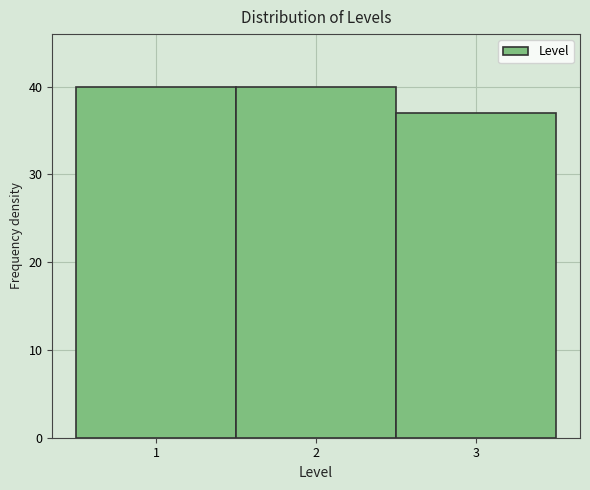

What is the height of the bar covering 1.5 to 2.5 on the x-axis? The values are not printed on the chart, so give them approximately, as read against the axis.

40